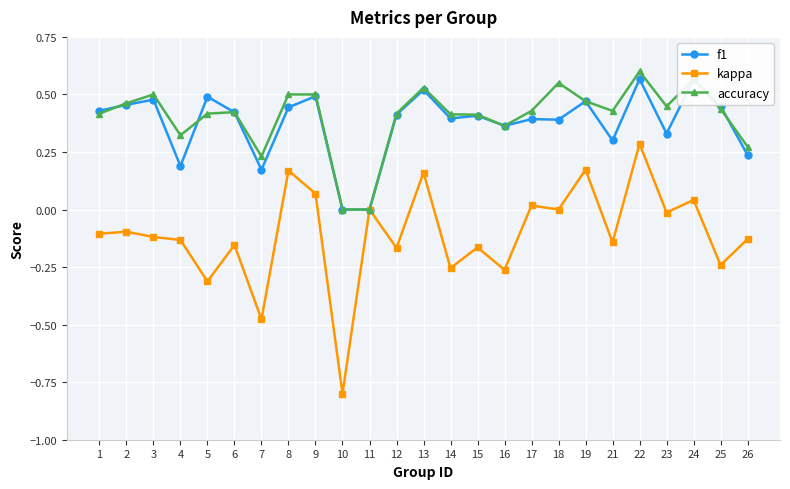

What is the minimum value for kappa?

-0.8